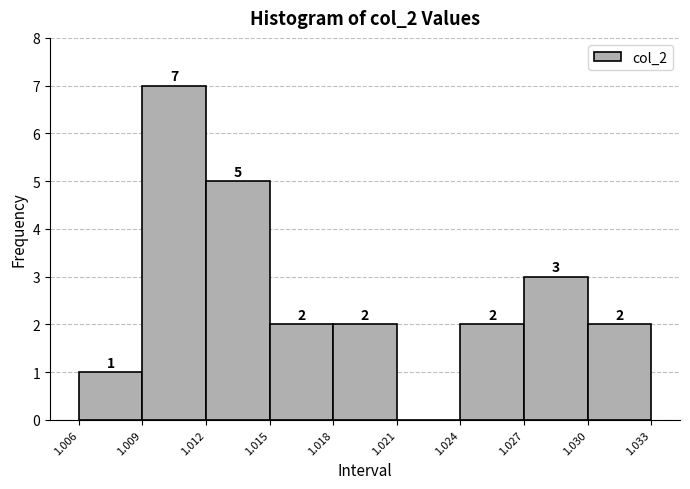

Which range on the x-axis has the tallest bar?

1.009 to 1.012